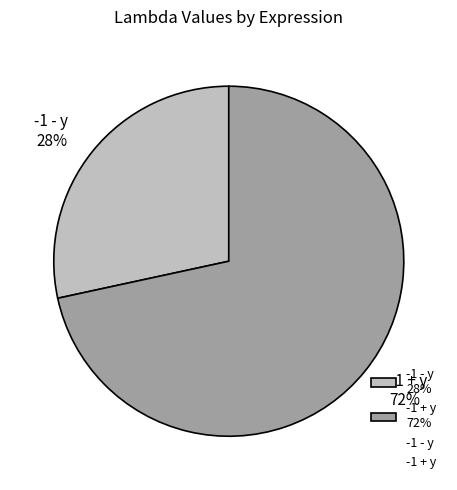

Which category has the biggest portion of the pie?

-1 + y